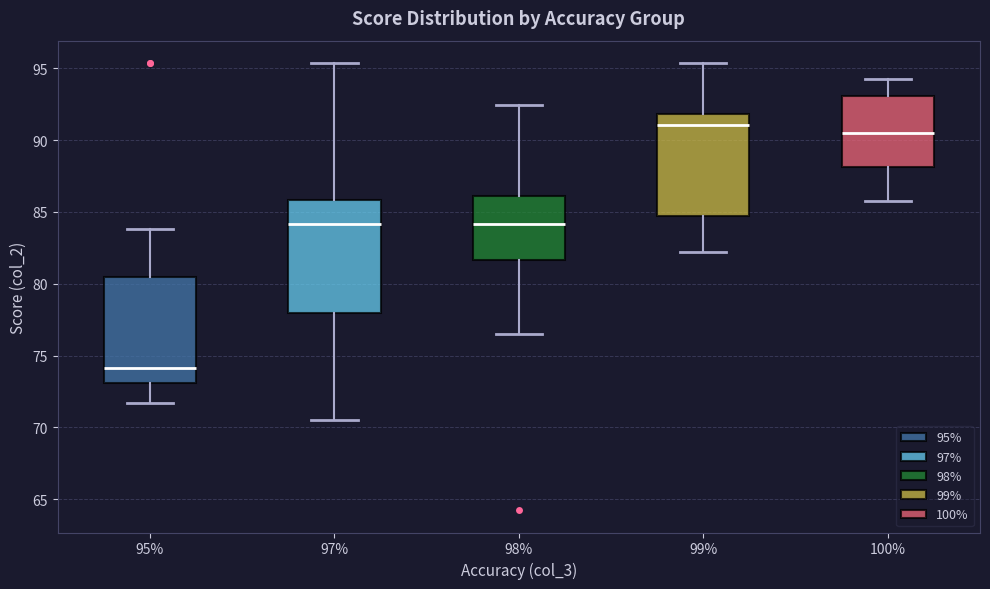

Which box's median line is the highest?

99%